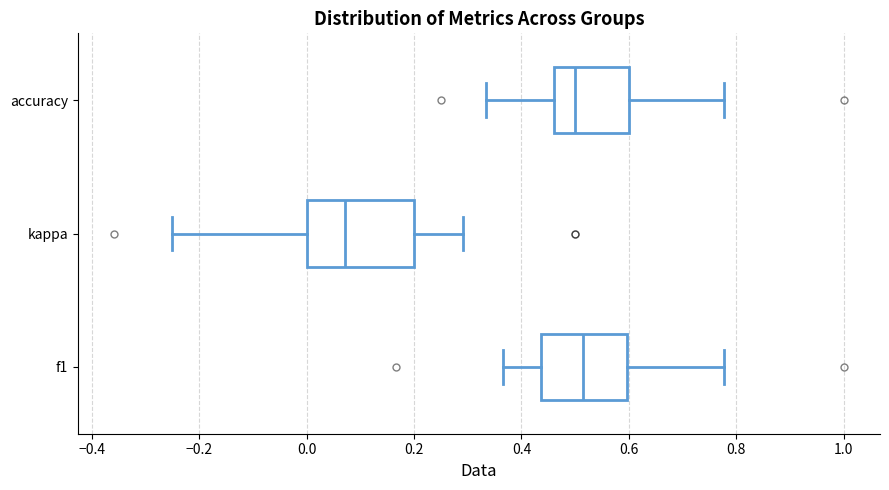

Where is the right edge of the box for accuracy on the x-axis? The values are not printed on the chart, so give them approximately, as read against the axis.

0.60